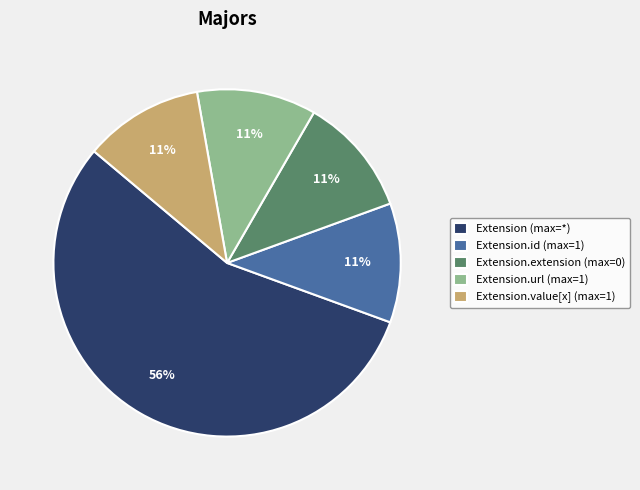

True or false: Extension.value[x] (max=1) accounts for 1% of the total.

False